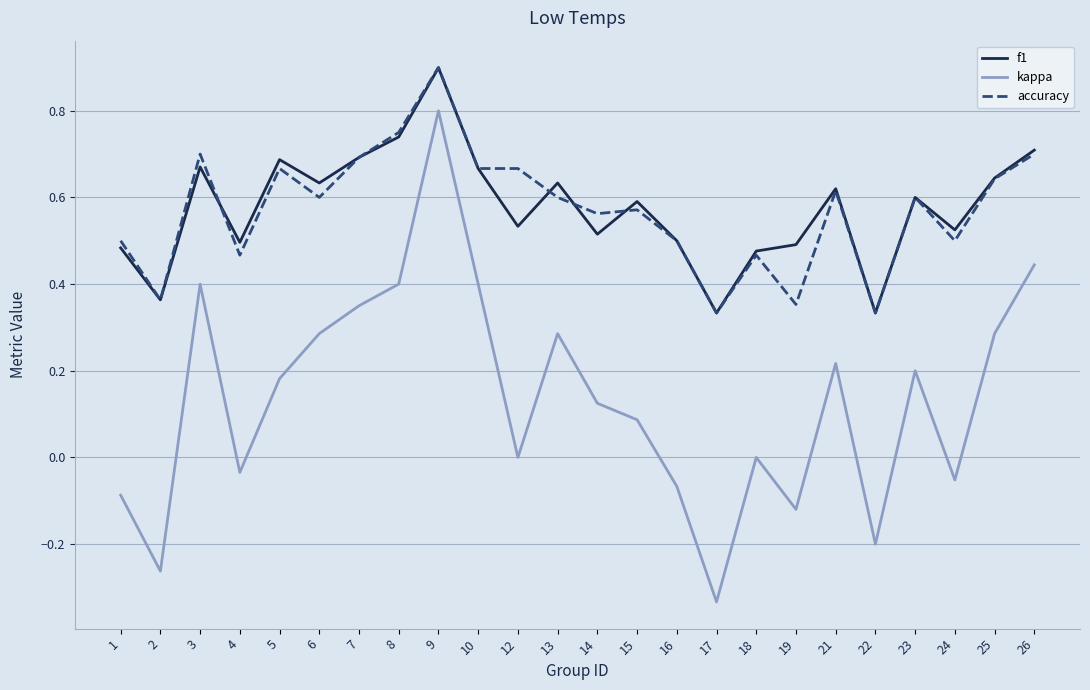

Which series has the widest spread of values?

kappa